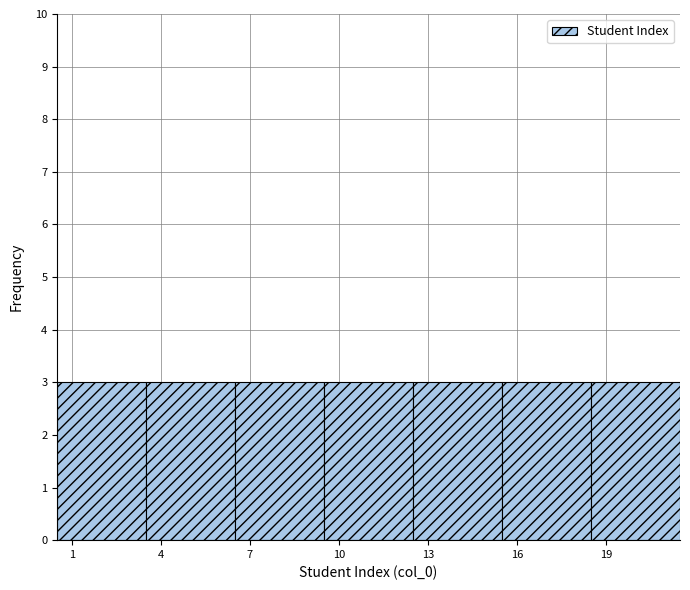

How tall is the bar that spans 9.5 to 12.5 on the x-axis? The values are not printed on the chart, so give them approximately, as read against the axis.

3